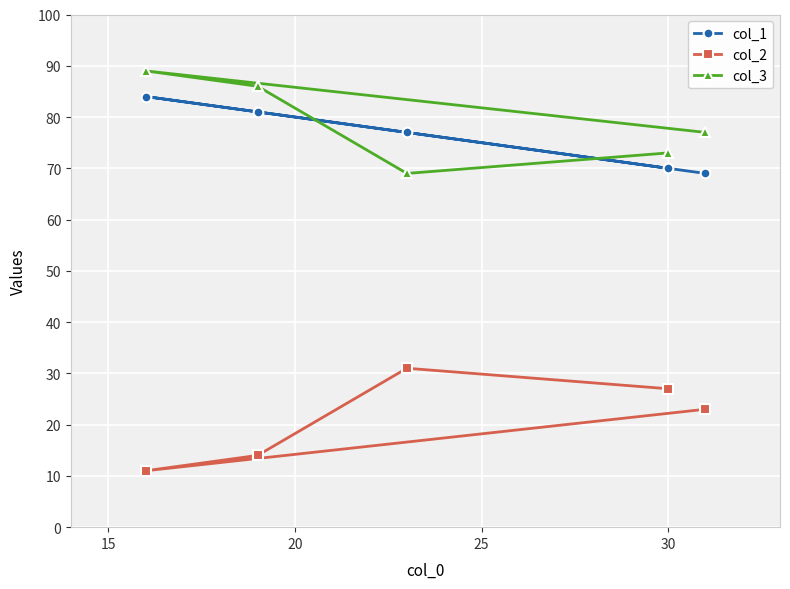

Reading left to right, what are all the values shown in this chart?

col_1: 84	81	77	70	69
col_2: 11	14	31	27	23
col_3: 89	86	69	73	77